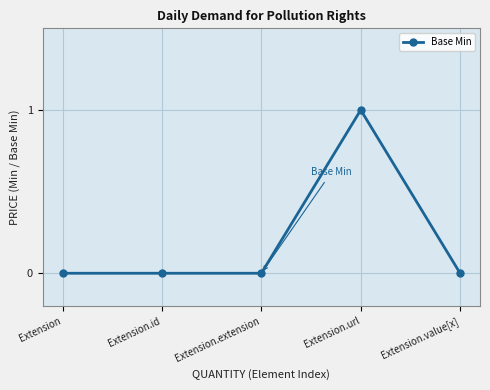

What is the change in value from Extension.id to Extension.url?

+1